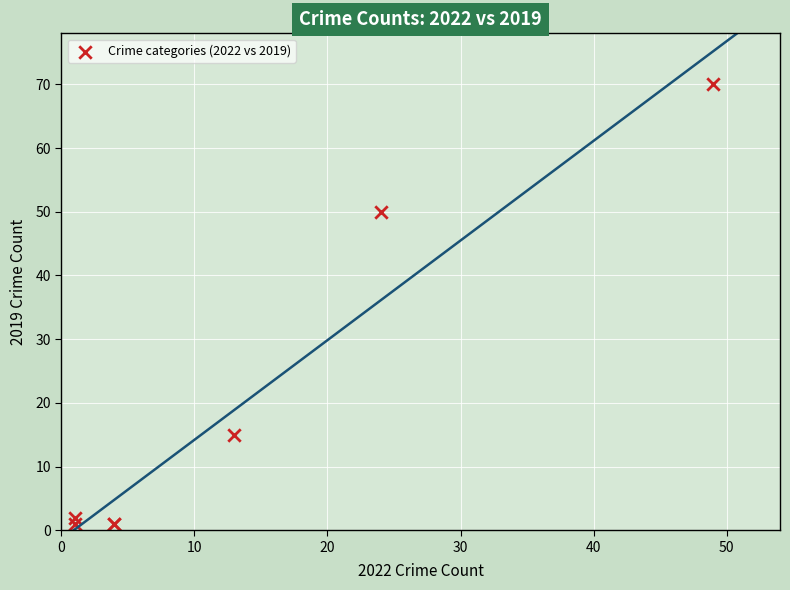

What Y value in the scatter plot is closest to 35?

50